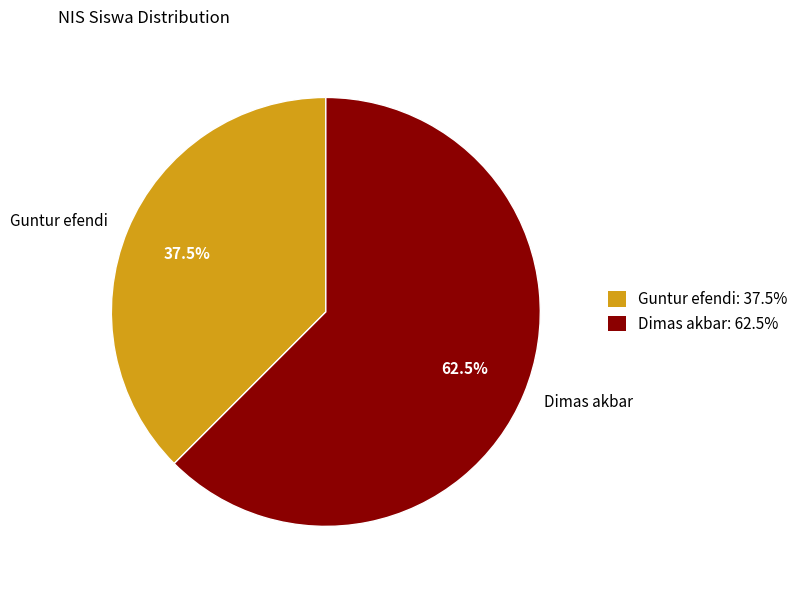

Does any single category account for the majority?

Yes